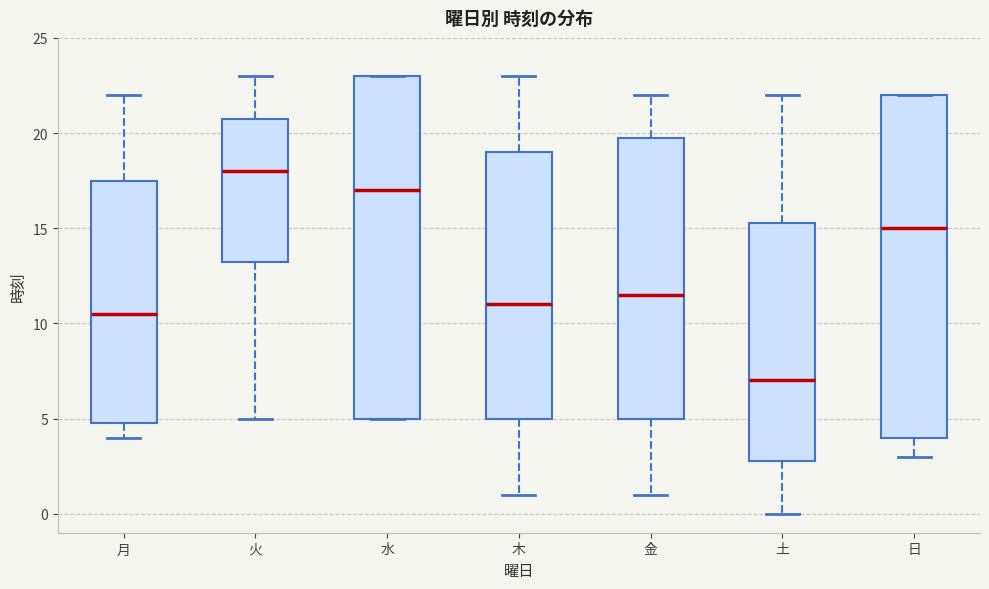

Reading left to right, transcribe this box plot: for each box, give where its median line is, the range the box spans, and where its two whiskers end, as read against the y-axis. The values are not printed on the chart, so give them approximately, as read against the axis.

月: median 10.5, box 5.0 to 17.5, whiskers 4.0 to 22.0
火: median 18.0, box 13.5 to 21.0, whiskers 5.0 to 23.0
水: median 17.0, box 5.0 to 23.0, whiskers 5.0 to 23.0
木: median 11.0, box 5.0 to 19.0, whiskers 1.0 to 23.0
金: median 11.5, box 5.0 to 20.0, whiskers 1.0 to 22.0
土: median 7.0, box 3.0 to 15.5, whiskers 0.0 to 22.0
日: median 15.0, box 4.0 to 22.0, whiskers 3.0 to 22.0